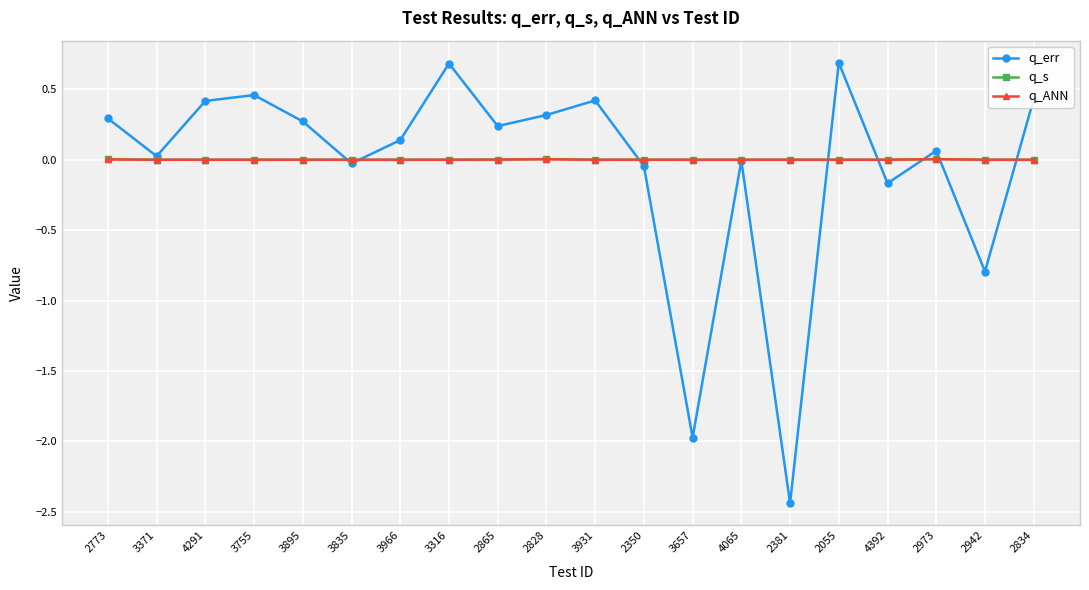

Is it true that q_err equals 0.7 at 2055?

True